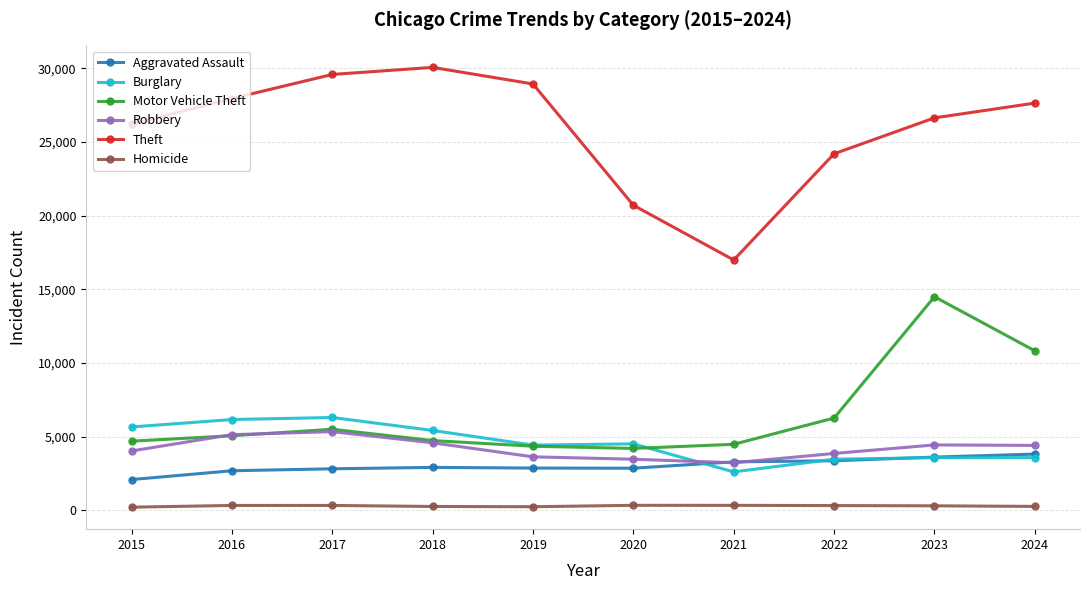

At which label is Motor Vehicle Theft closest to 9352?

2024